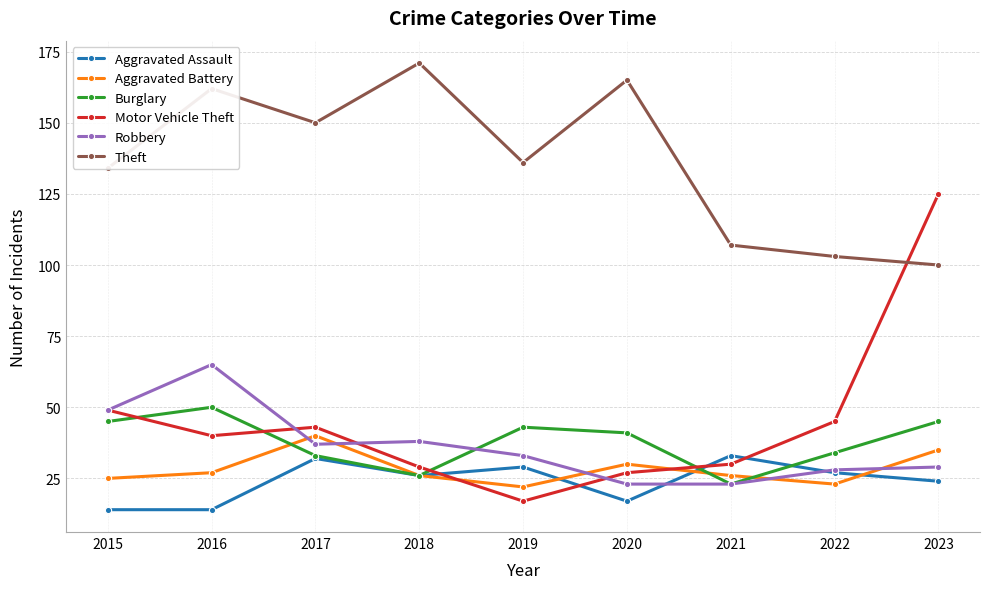

What is the highest value of the Aggravated Assault series?

33